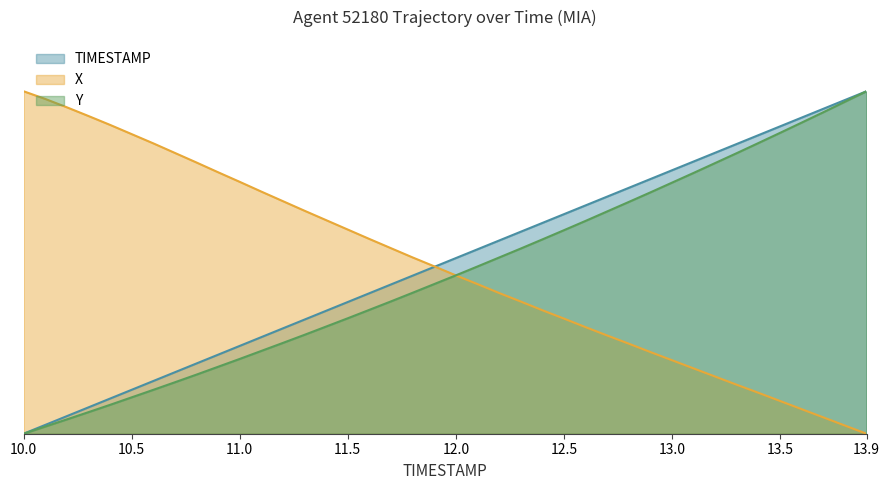

How many intersections are there between TIMESTAMP and X?

1